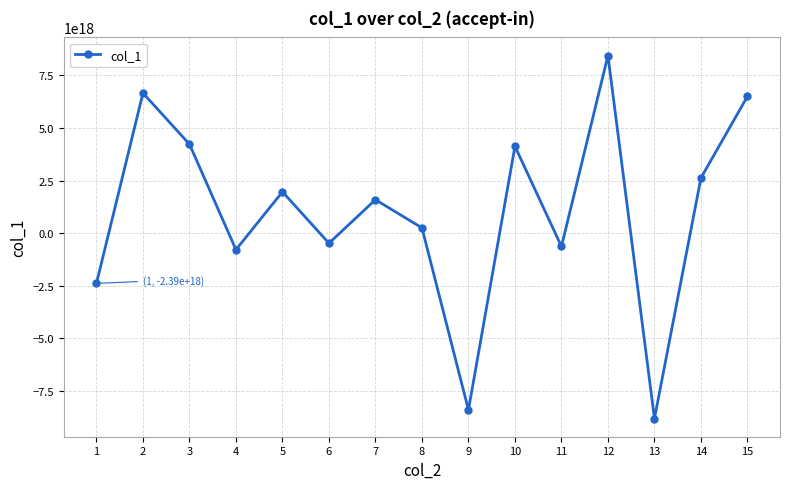

Which has a higher value, 9 or 3?

3